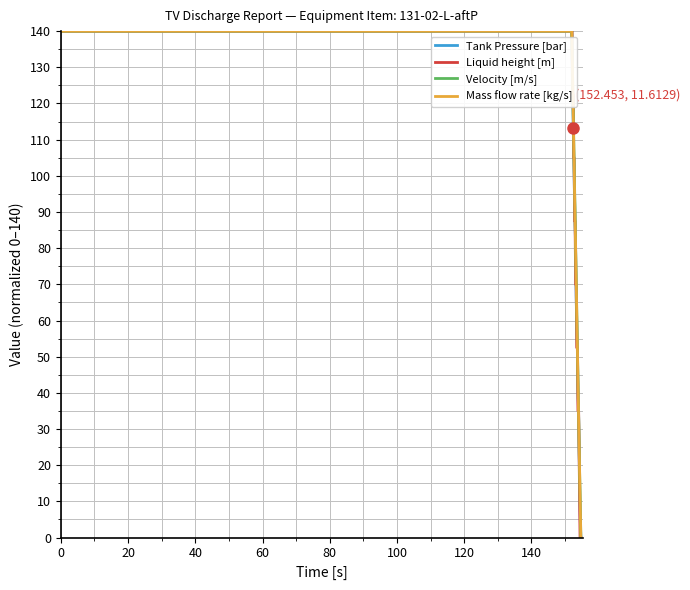

How many lines are shown in the chart?

4